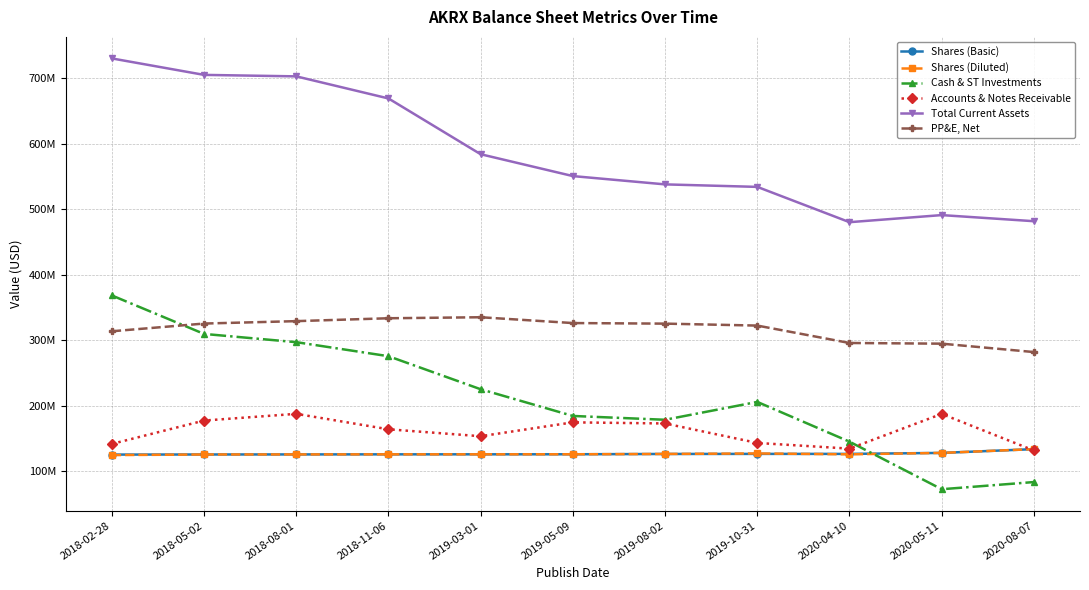

At which label is PP&E, Net closest to 308267500?

2018-02-28